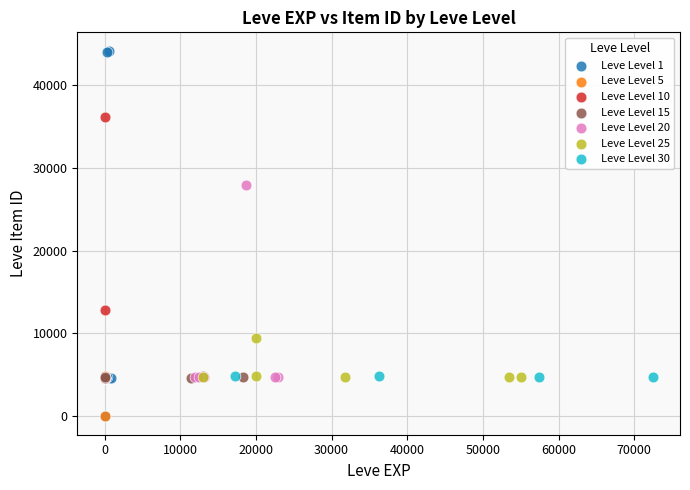

Which series reaches the maximum Y coordinate?

Leve Level 1